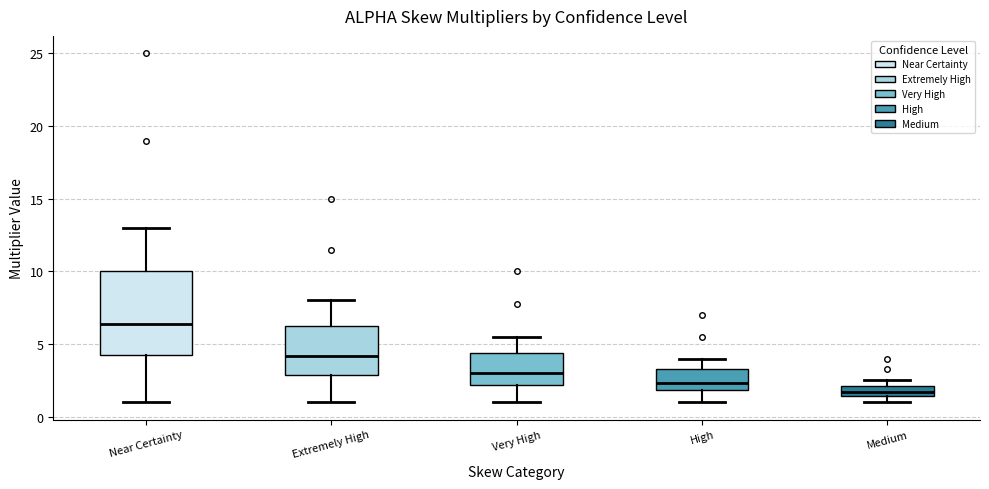

Comparing the boxes themselves (not the whiskers), which one is the tallest?

Near Certainty